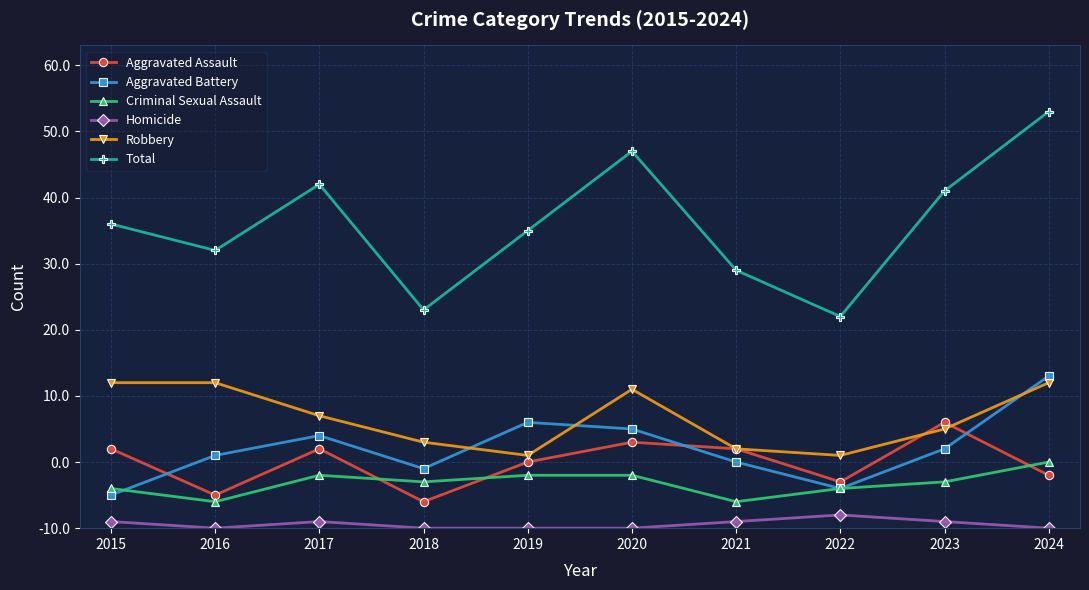

Is this an area chart (filled region under the line)?

No